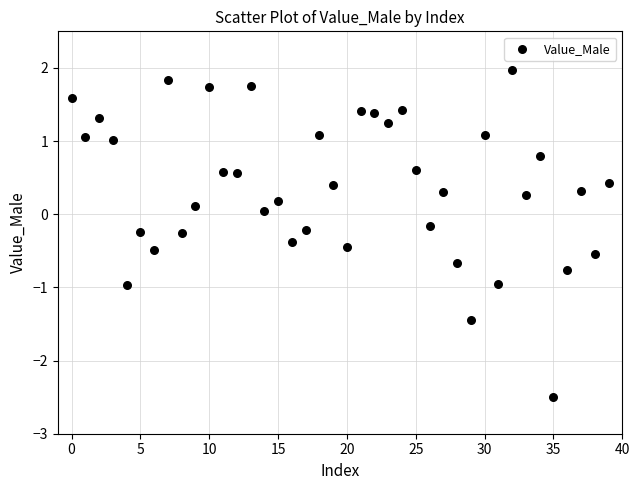

What is the range of Y values (max minus min)?

4.5